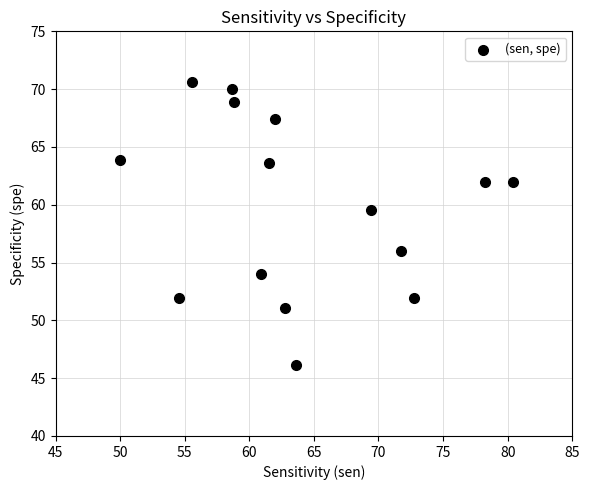

What is the range of Y values (max minus min)?

24.4